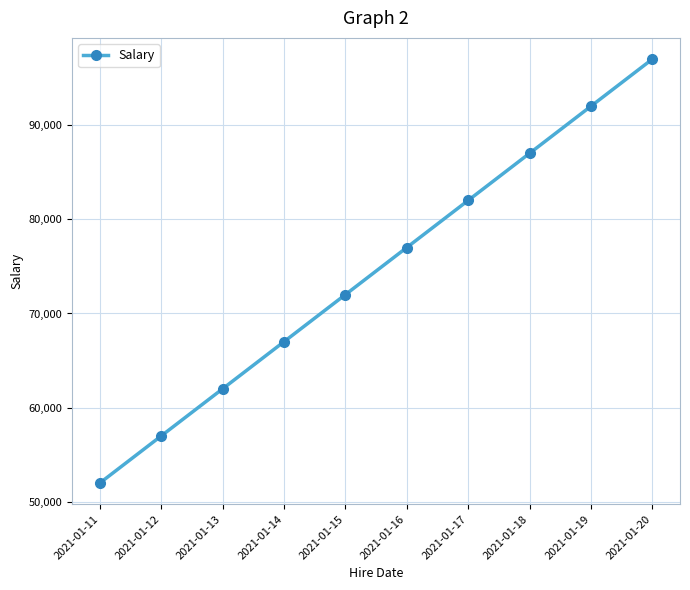

How many data points are less than 77000?

5